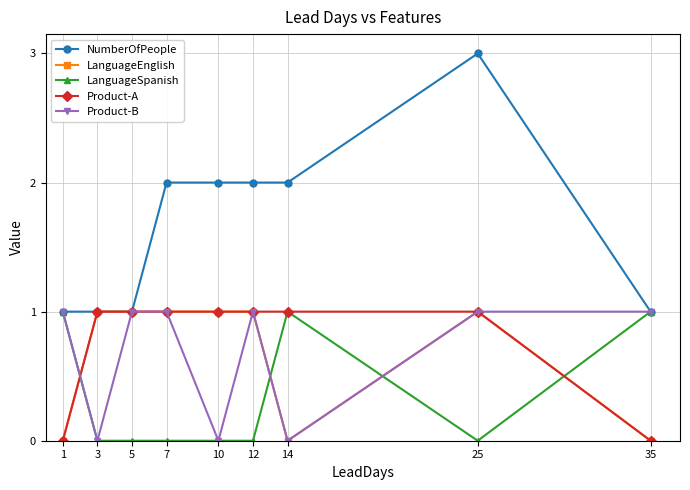

Which series has the largest range (max minus min)?

NumberOfPeople